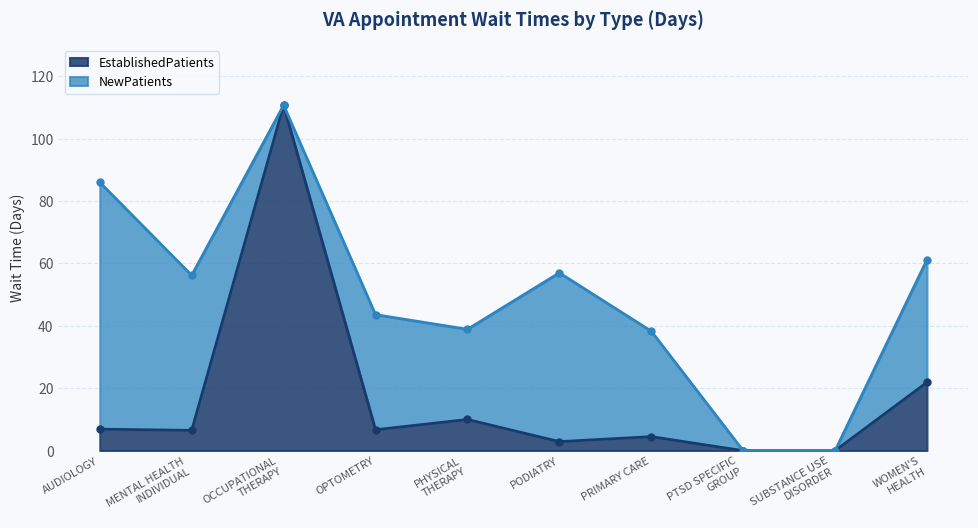

At which label is the value closest to 55?

WOMEN'S
HEALTH